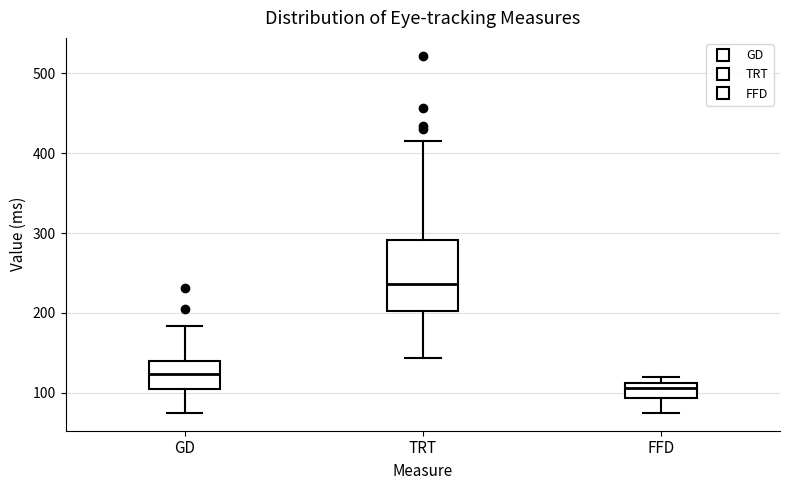

Comparing the boxes themselves (not the whiskers), which one is the tallest?

TRT